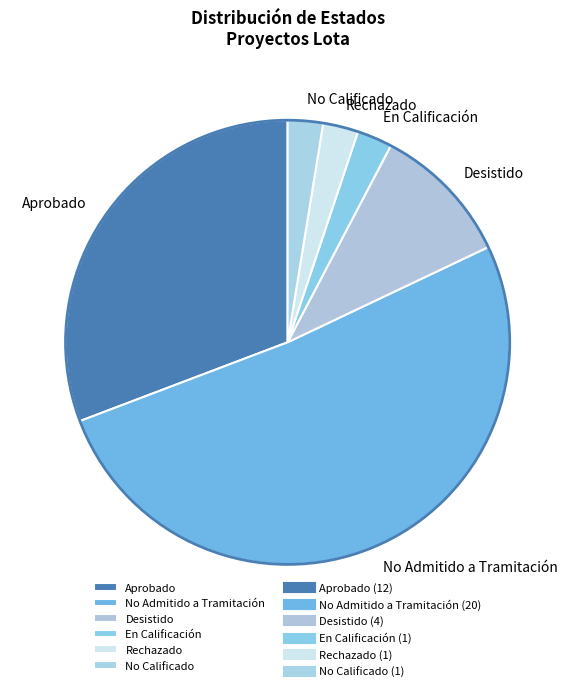

Does En Calificación account for over 50% of the chart?

No